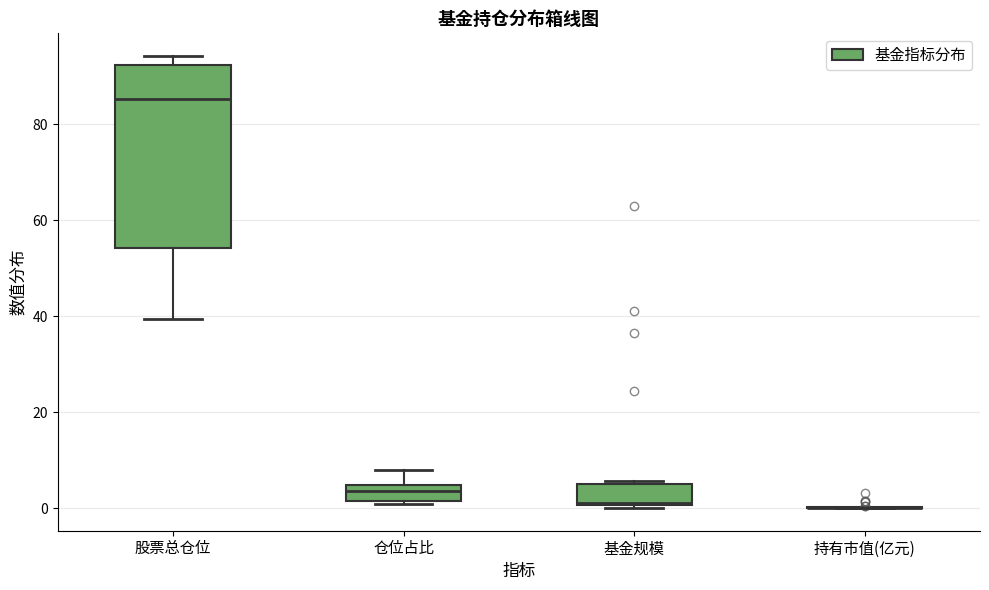

Reading left to right, transcribe this box plot: for each box, give where its median line is, the range the box spans, and where its two whiskers end, as read against the y-axis. The values are not printed on the chart, so give them approximately, as read against the axis.

股票总仓位: median 86, box 54 to 92, whiskers 40 to 94
仓位占比: median 4 (inside the box), box 2 to 4, whiskers 0 to 8
基金规模: median 2, box 0 to 6, whiskers 0 to 6
持有市值(亿元): box collapsed to a line at 0, whiskers 0 to 0